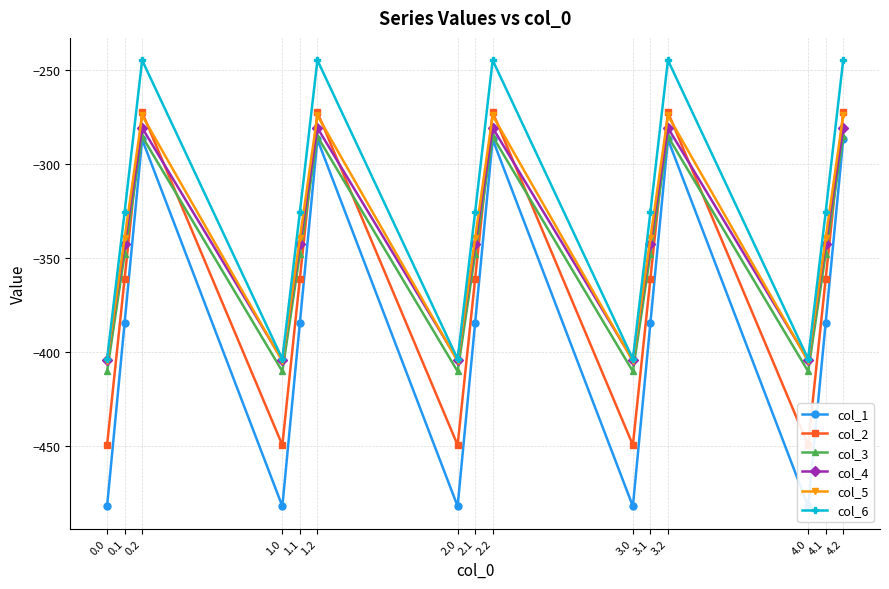

What is the total value across all series at 3.1?

-2101.6